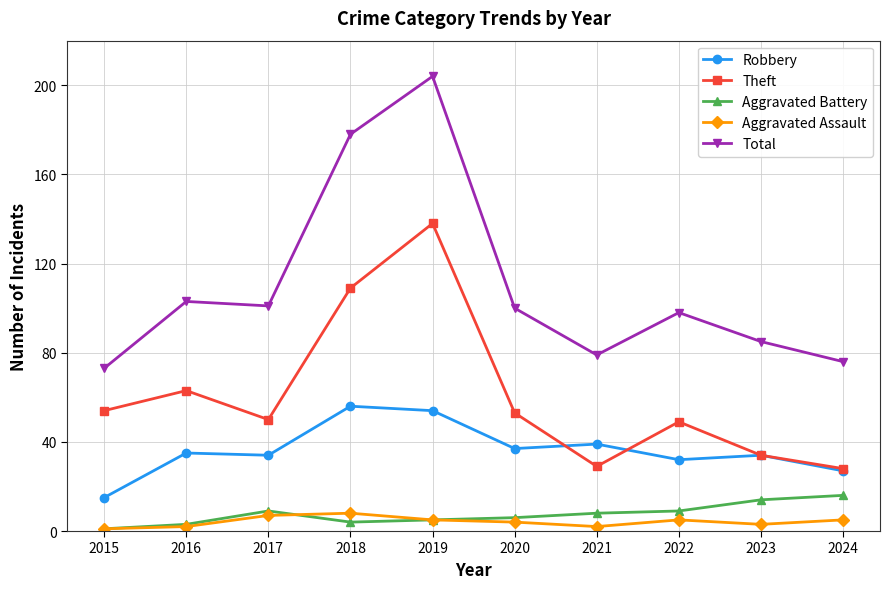

Which category has the highest value in the Aggravated Battery series?

2024